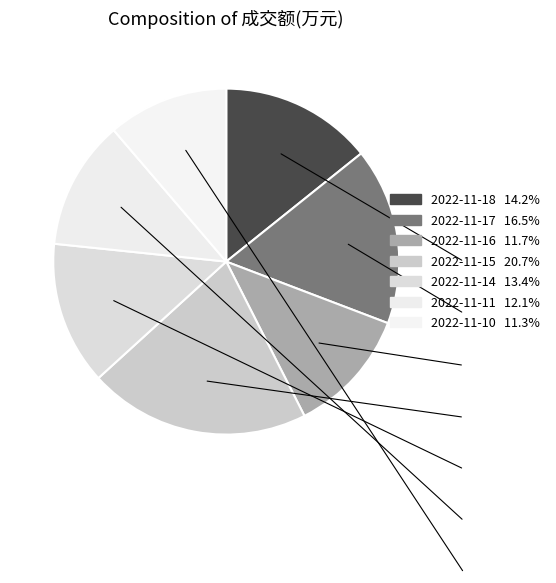

Rank the categories by value from lowest to highest.

2022-11-10, 2022-11-16, 2022-11-11, 2022-11-14, 2022-11-18, 2022-11-17, 2022-11-15